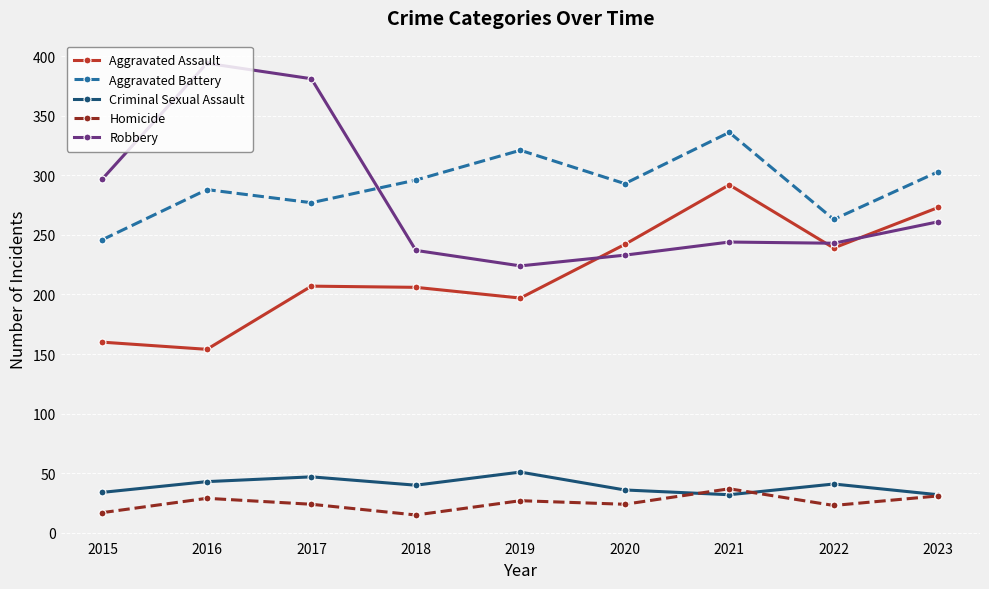

True or false: Aggravated Assault and Aggravated Battery cross at least once.

False